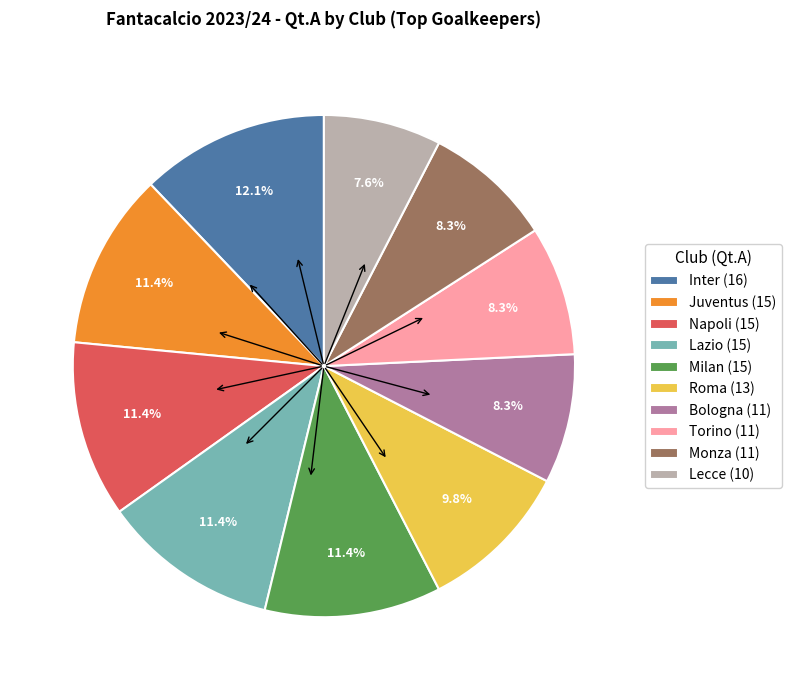

Count the number of slices in the pie.

10